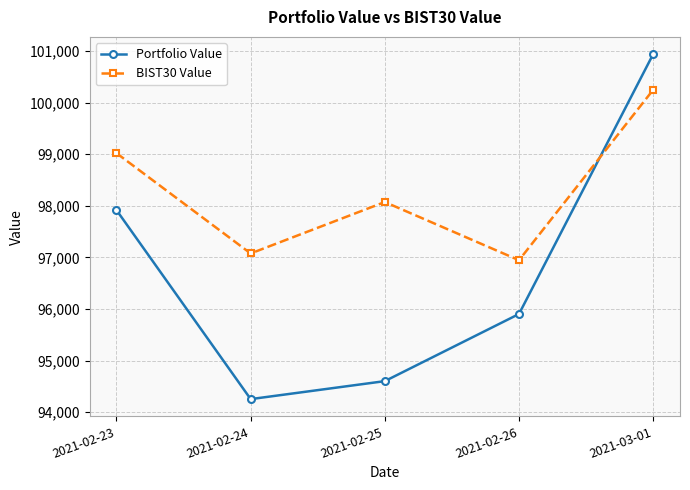

How many data points does each series have?

5